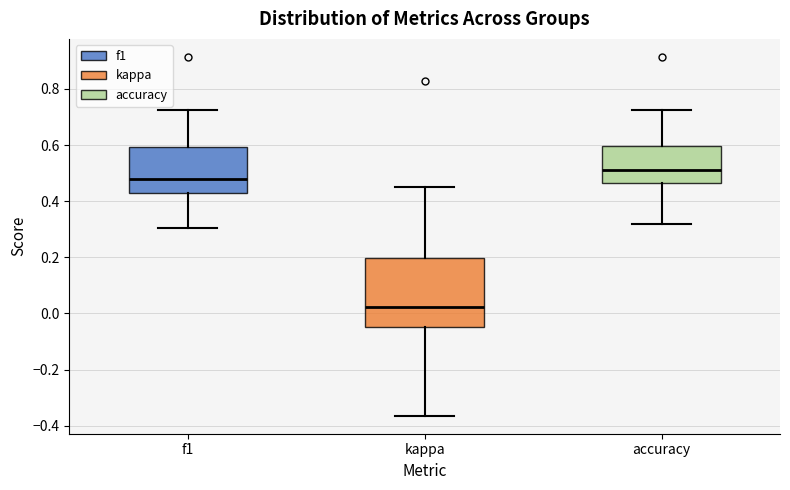

Which box is the tallest, from its lower edge to its upper edge?

kappa